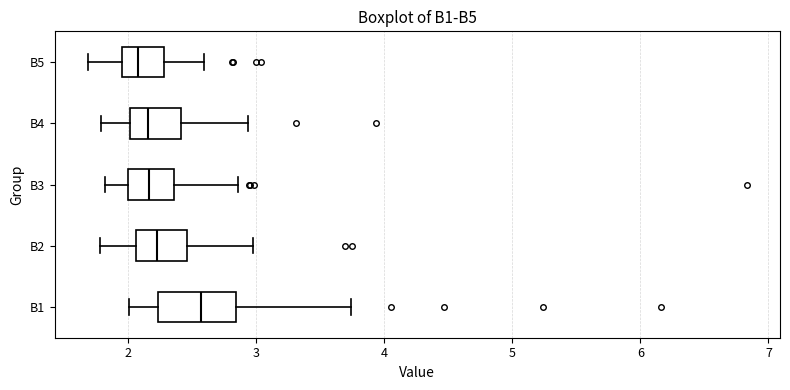

Which box's median line is the furthest to the right?

B1